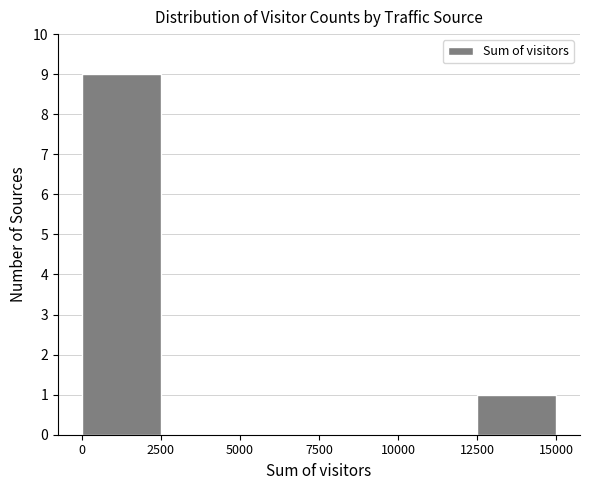

What is the height of the bar covering 12500 to 15000 on the x-axis? The values are not printed on the chart, so give them approximately, as read against the axis.

1